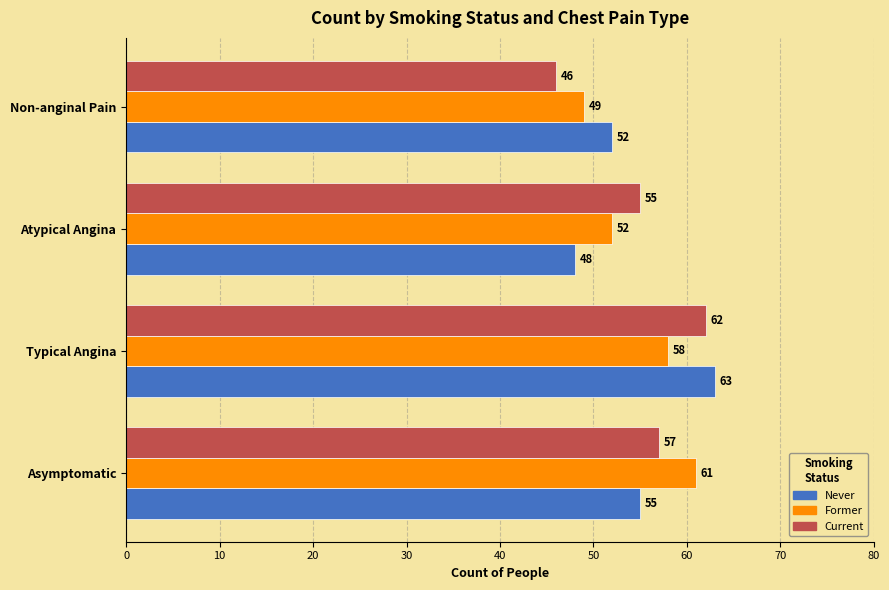

What is the difference between the maximum and minimum values in the Never series?

15